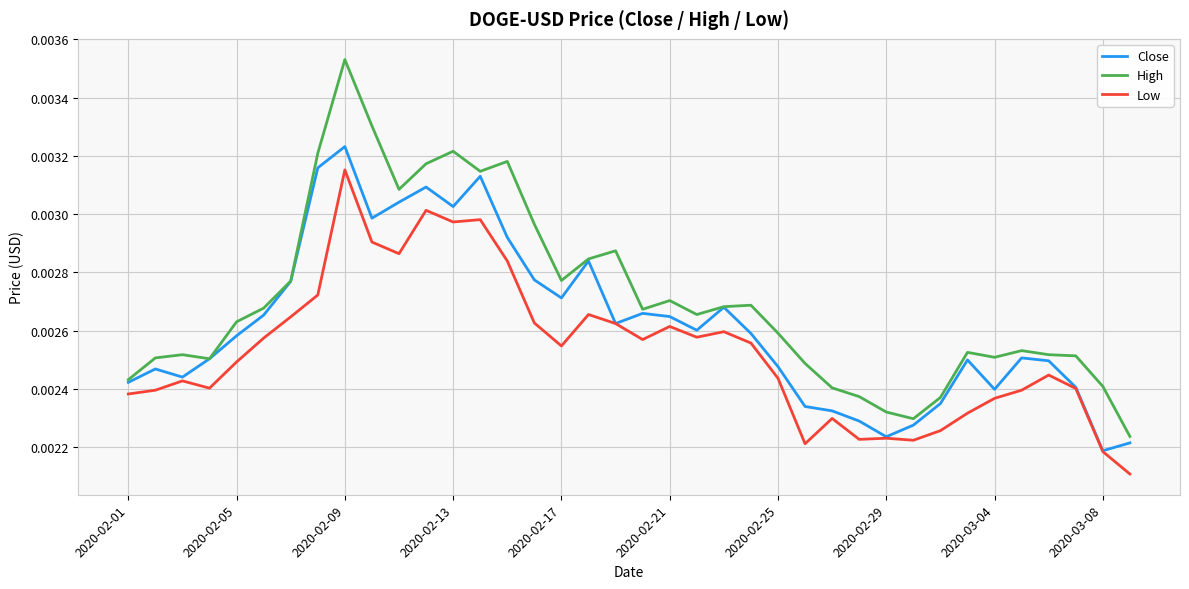

Rank the series by their maximum value, from highest to lowest.

High, Close, Low